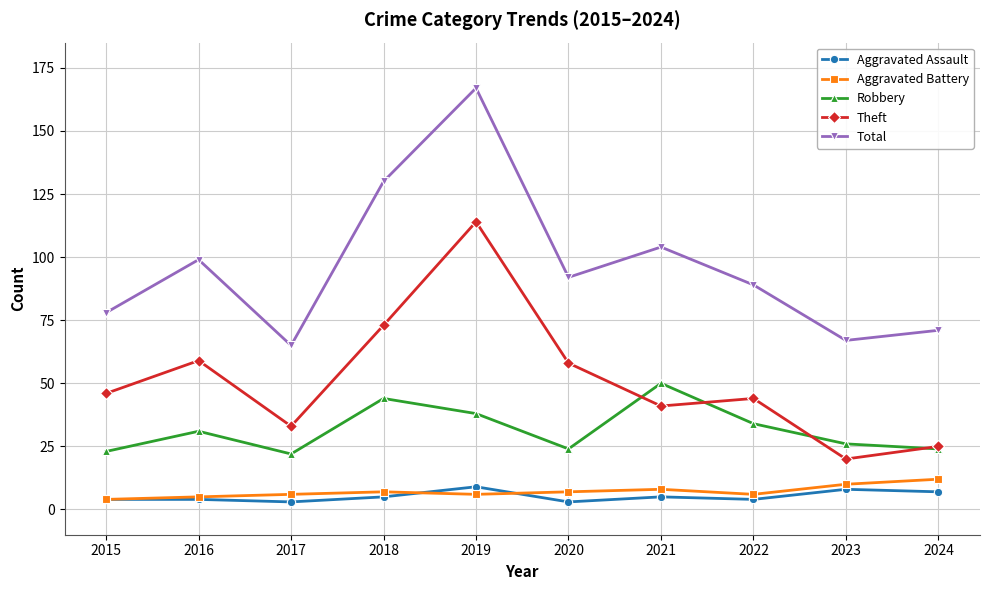

True or false: Aggravated Assault and Theft intersect in this chart.

False